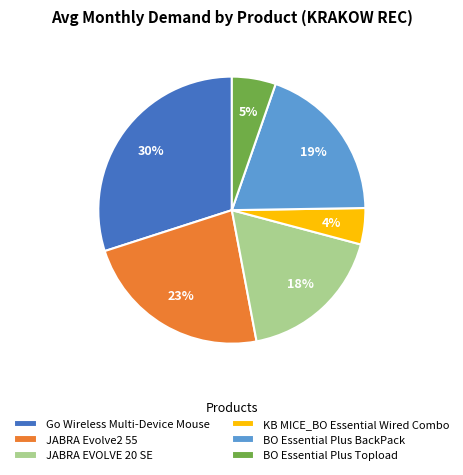

The BO Essential Plus Topload slice represents 1% of the pie. True or false?

False